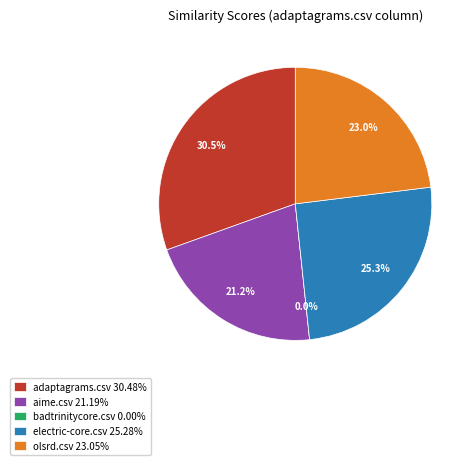

Rank the categories by value from highest to lowest.

adaptagrams.csv, electric-core.csv, olsrd.csv, aime.csv, badtrinitycore.csv